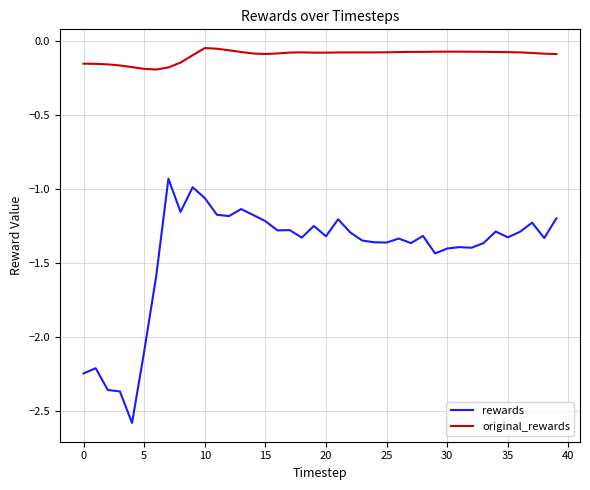

True or false: original_rewards and rewards cross at least once.

False